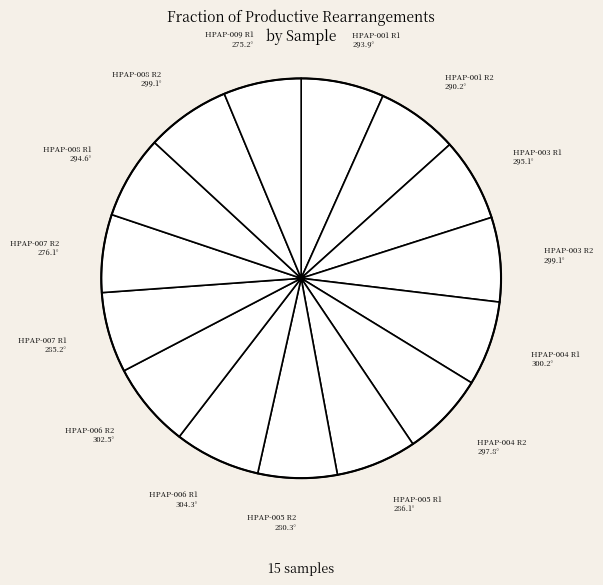

Do HPAP-004 R1 and HPAP-003 R1 together represent more than half of the pie?

No